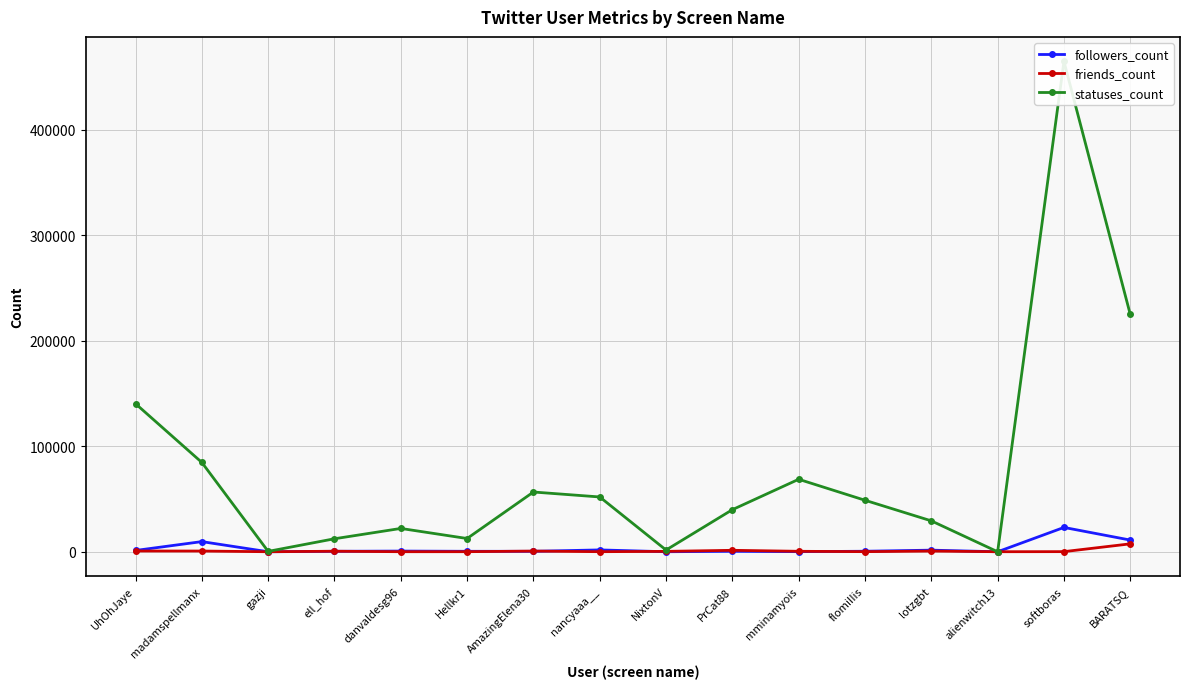

Does the chart have visible grid lines?

Yes